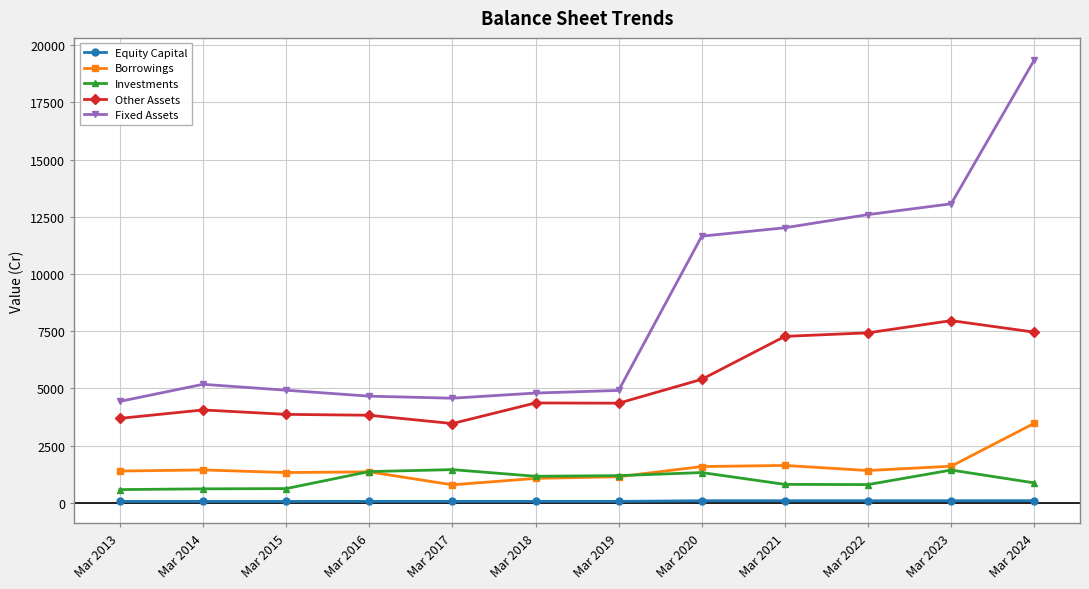

Which series has the largest range (max minus min)?

Fixed Assets